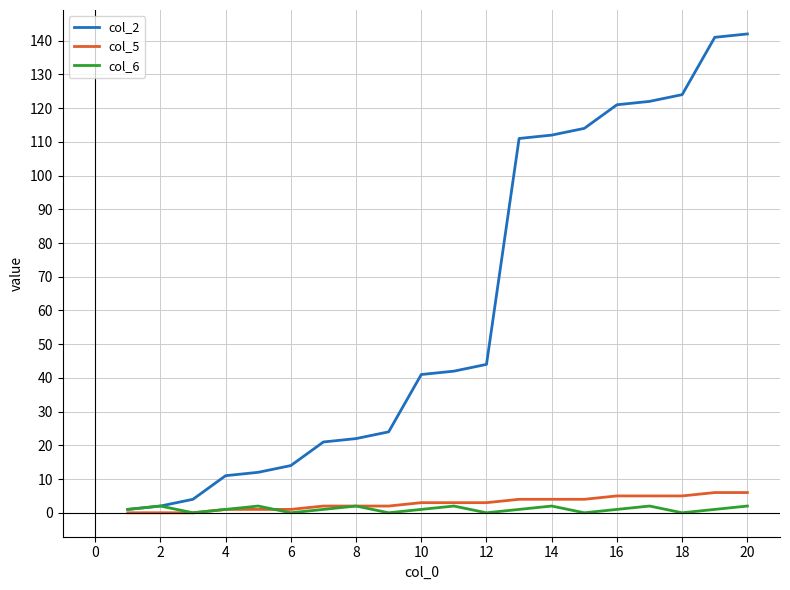

Which series has the largest total across all categories?

col_2